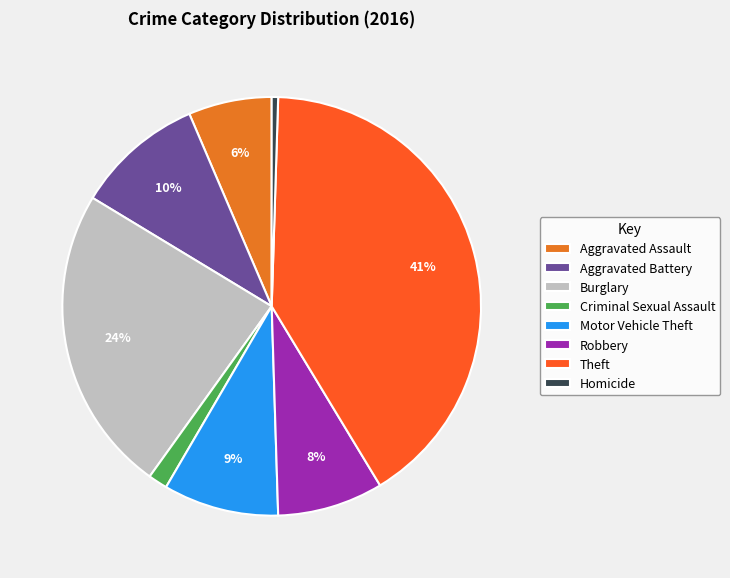

Rank the categories by value from highest to lowest.

Theft, Burglary, Aggravated Battery, Motor Vehicle Theft, Robbery, Aggravated Assault, Criminal Sexual Assault, Homicide